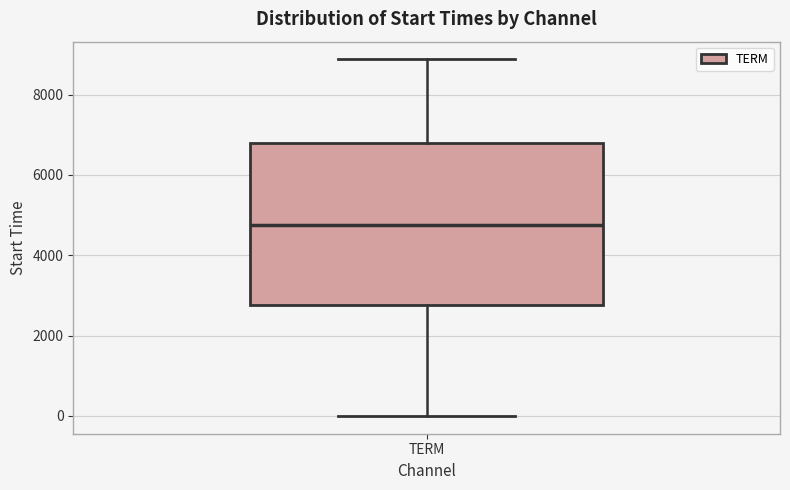

Transcribe this box plot: give where the median line is, the range the box spans, and where the two whiskers end, as read against the y-axis. The values are not printed on the chart, so give them approximately, as read against the axis.

median 4800, box 2800 to 6800, whiskers 0 to 8800